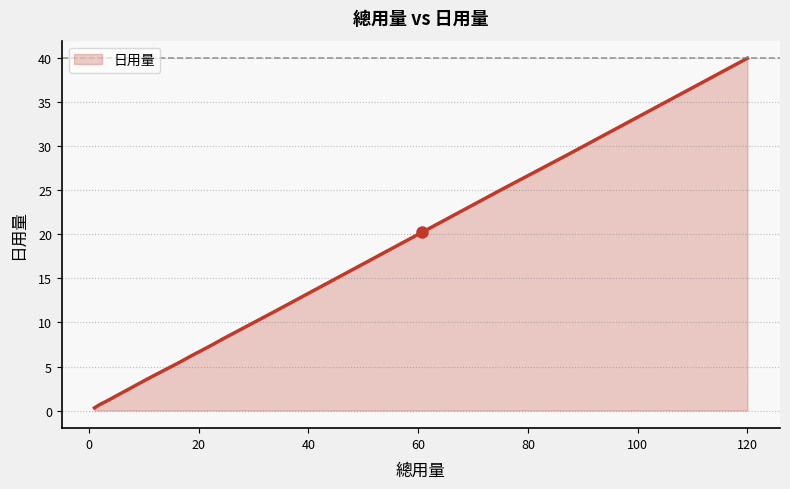

What is the difference between the maximum and minimum values?

39.7